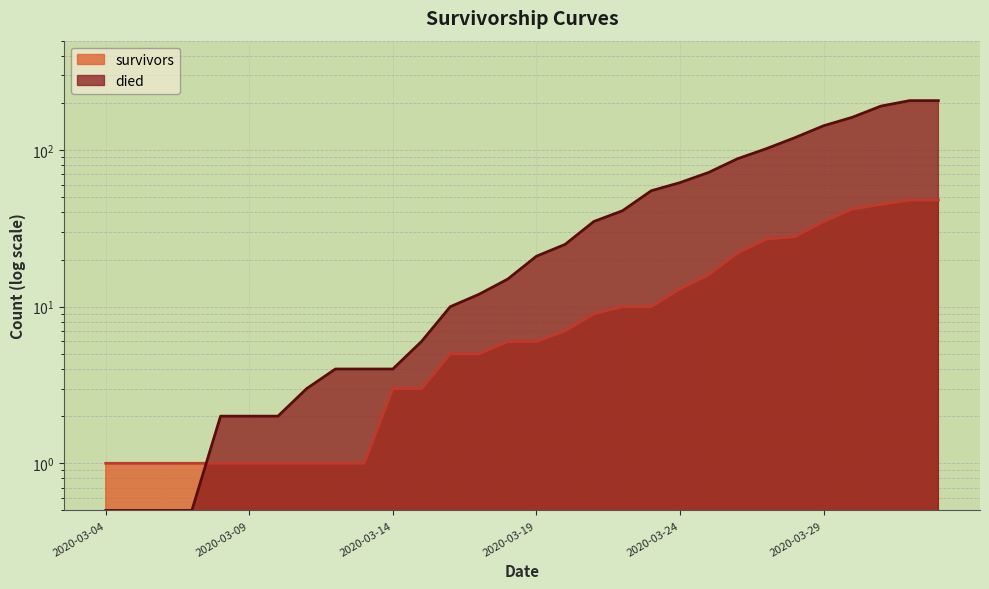

True or false: died has more than 0 interior local peaks.

False